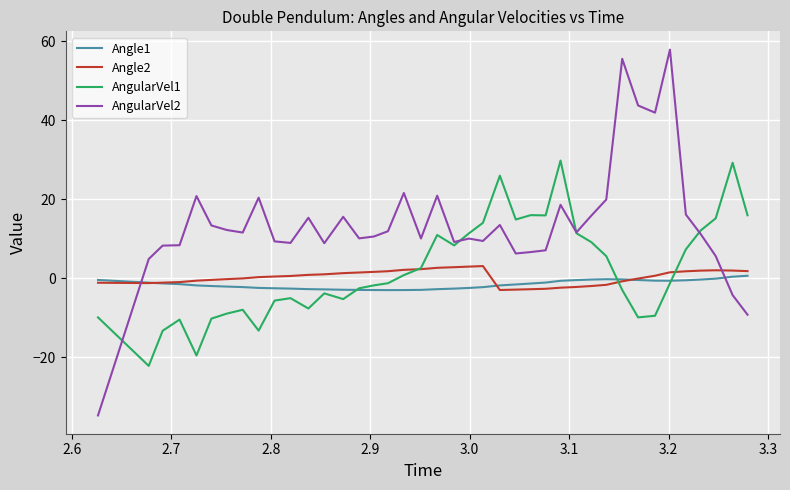

Which series has the widest spread of values?

AngularVel2